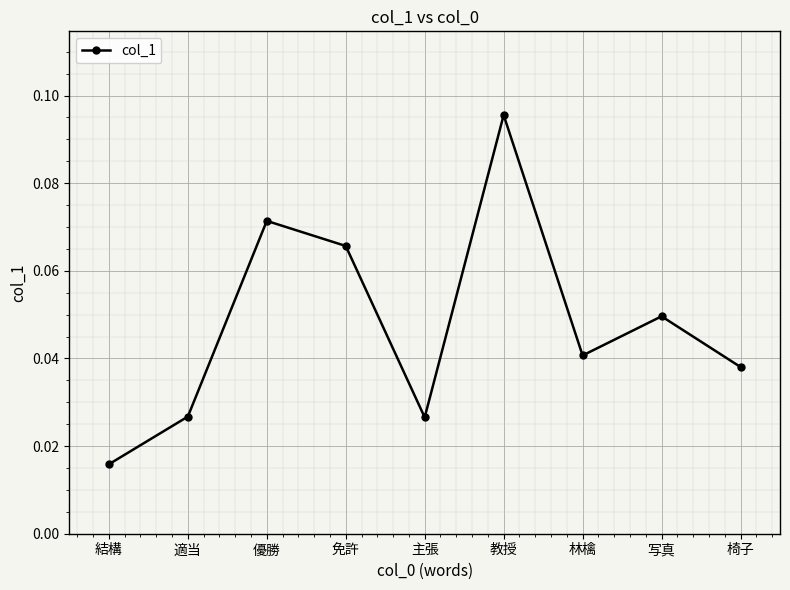

What is the label of the 7th point from the right?

優勝